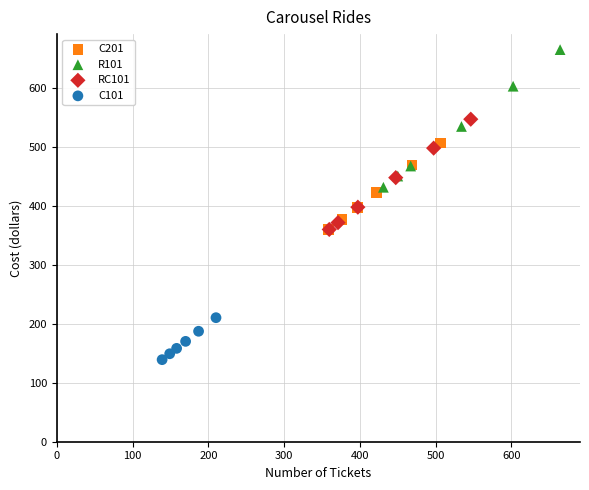

Which series has the widest spread of Y values?

R101